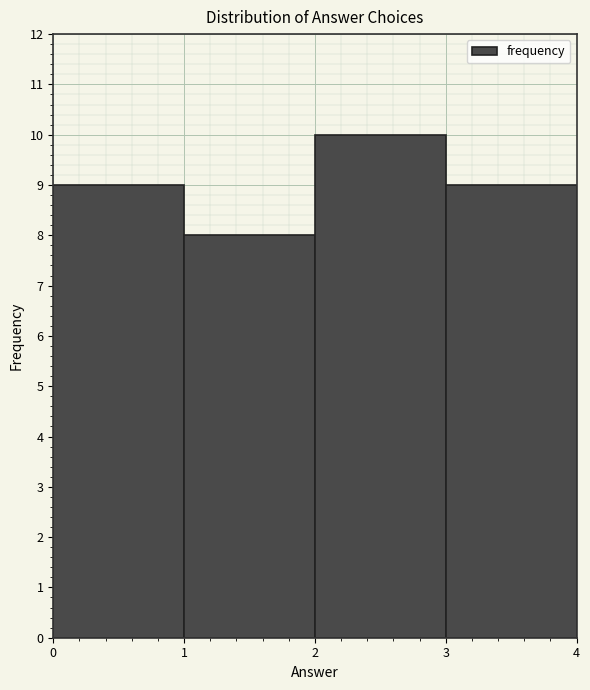

Over which range of the x-axis is the bar tallest?

2 to 3